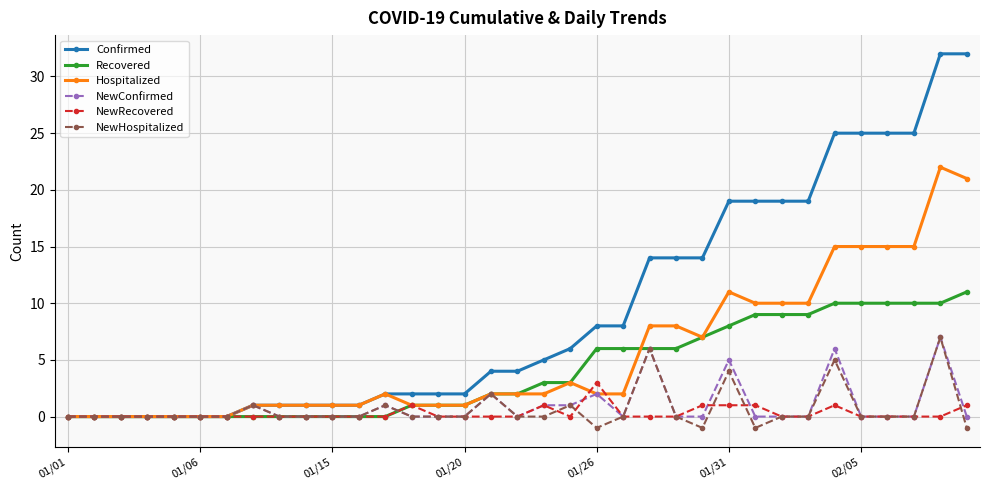

At how many categories does at least one series exceed 20?

6